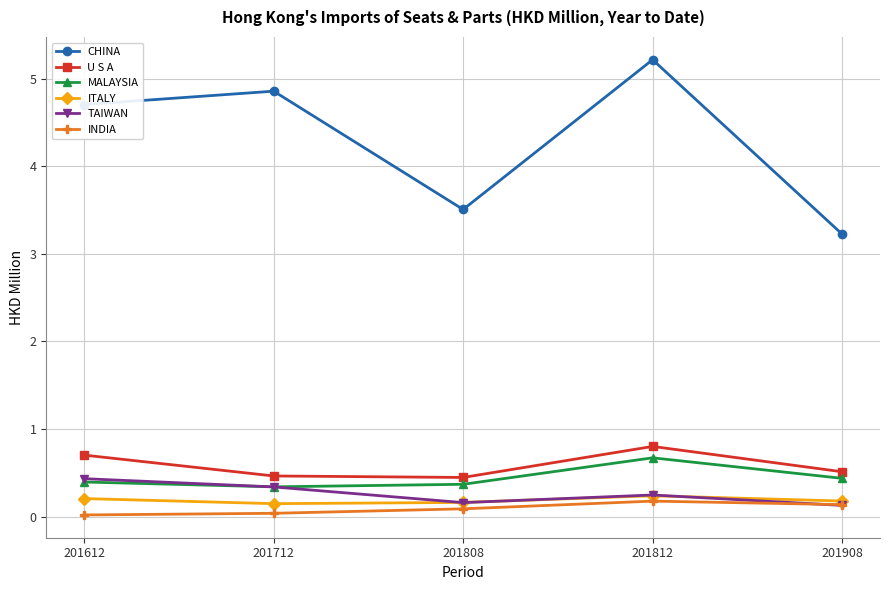

Does the chart display data point markers on the line(s)?

Yes